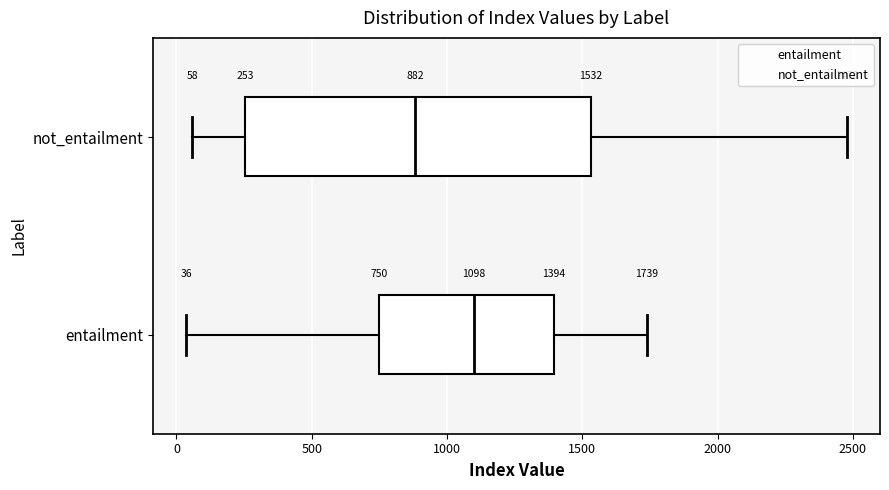

Comparing the boxes themselves (not the whiskers), which one is the widest?

not_entailment